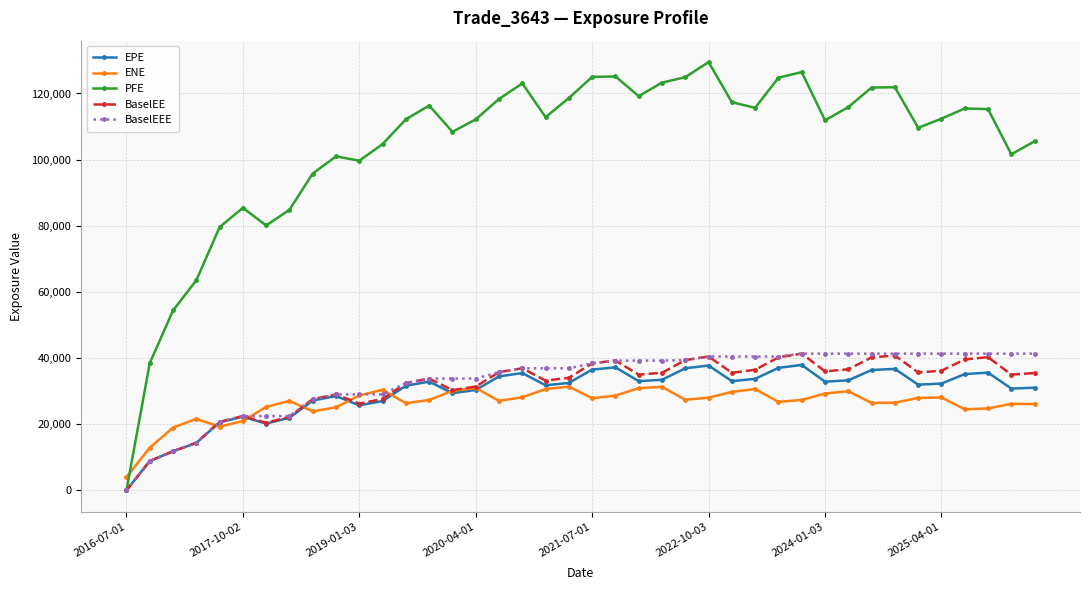

Which series has the largest range (max minus min)?

PFE